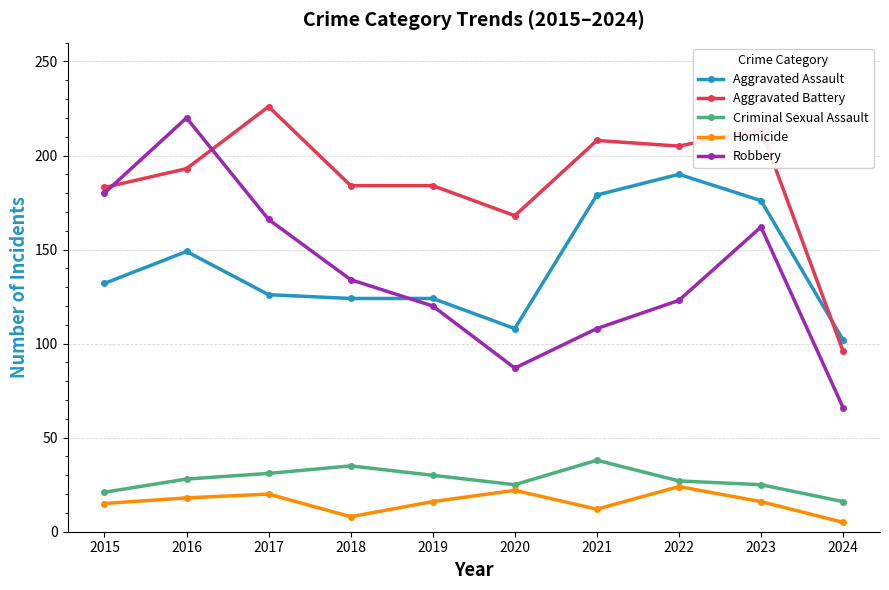

Read the Criminal Sexual Assault value at 2019.

30